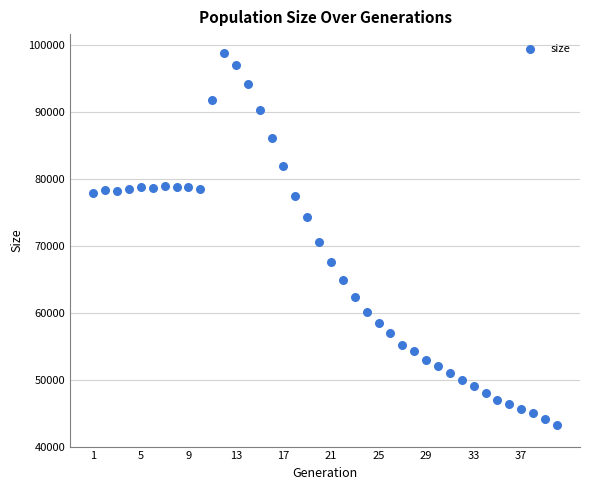

What is the range of Y values (max minus min)?

55675